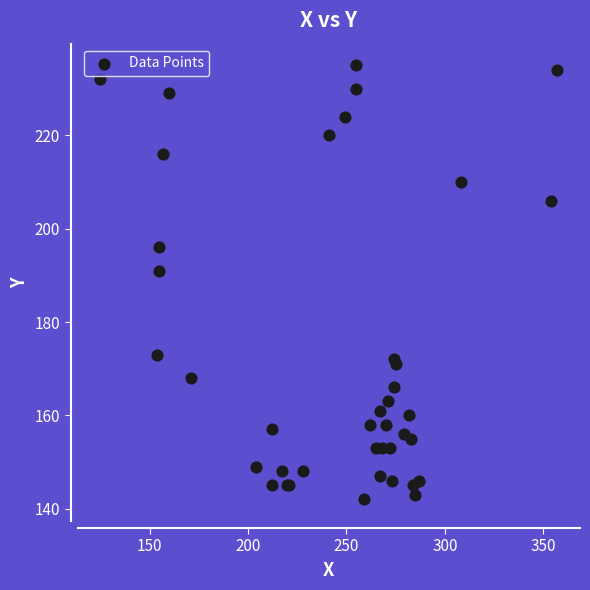

What Y value in the scatter plot is closest to 188?

191